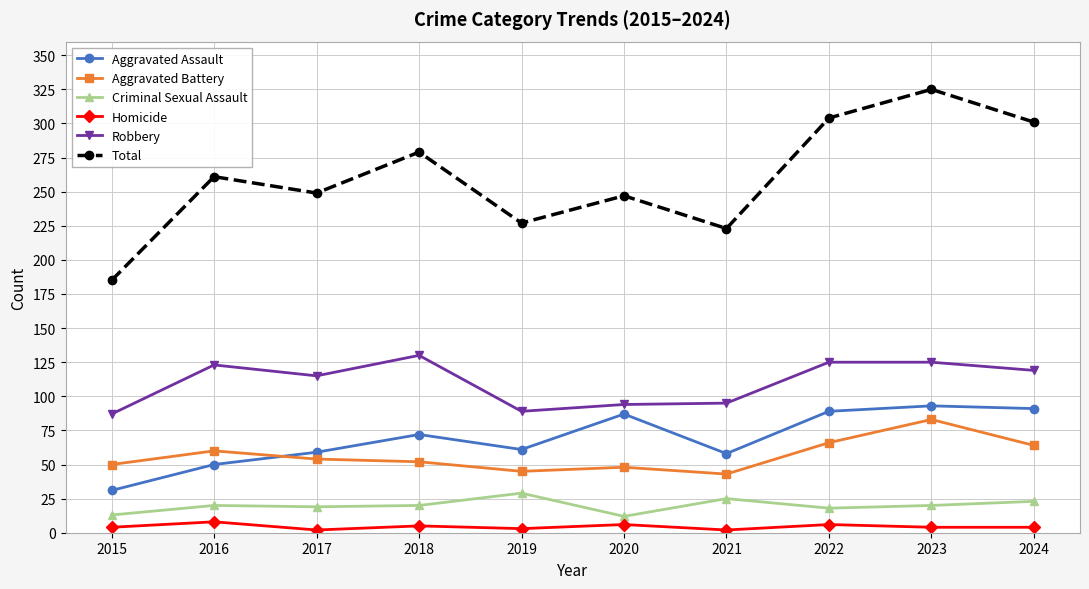

True or false: Aggravated Assault and Criminal Sexual Assault intersect in this chart.

False